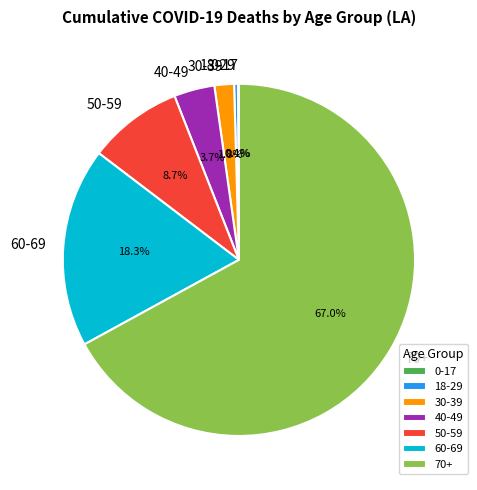

What percentage is the 70+ slice, to the nearest percent?

67%